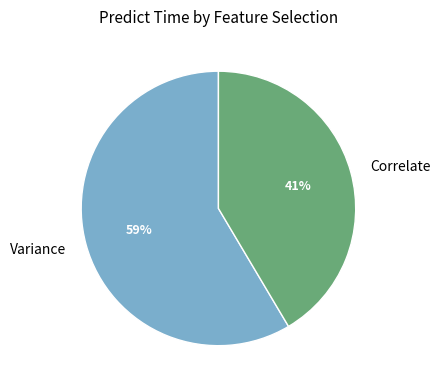

How many slices are in this pie chart?

2